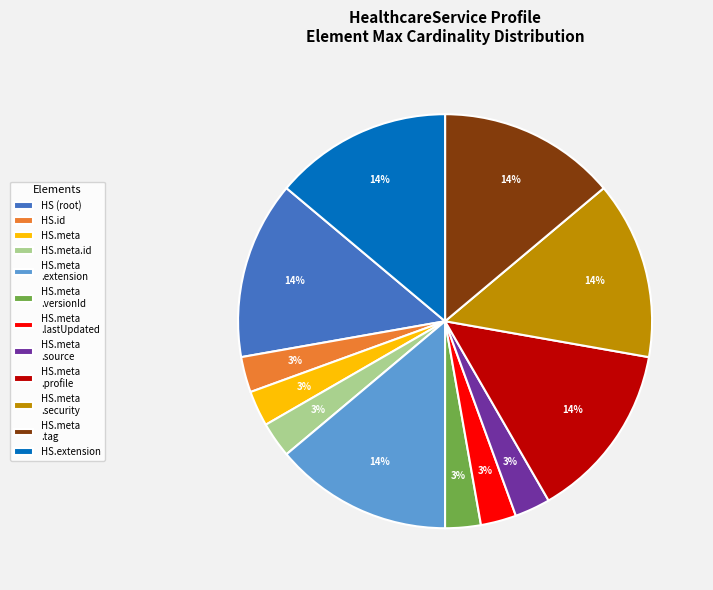

Is it true that HS.meta .security is 28% of the pie?

False